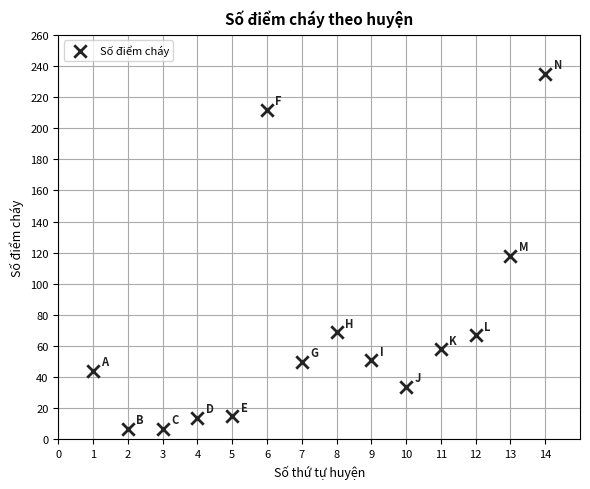

What Y value in the scatter plot is closest to 121?

118